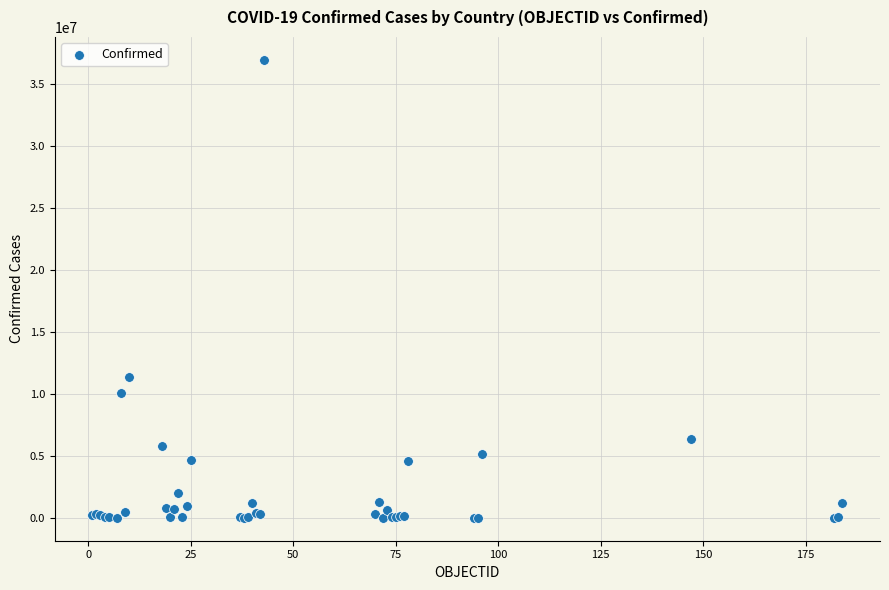

What Y value in the scatter plot is closest to 18480576?

11330342